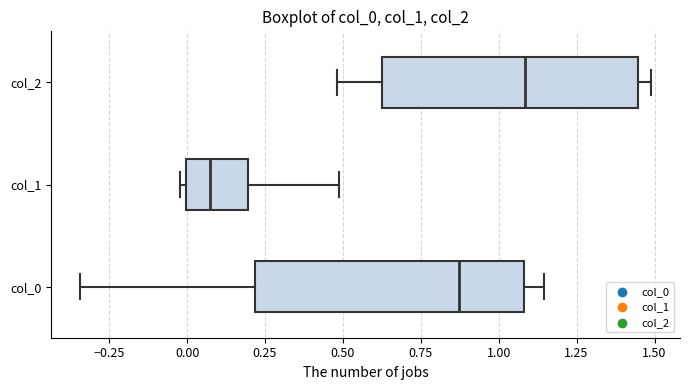

Which box has the furthest to the left median line?

col_1